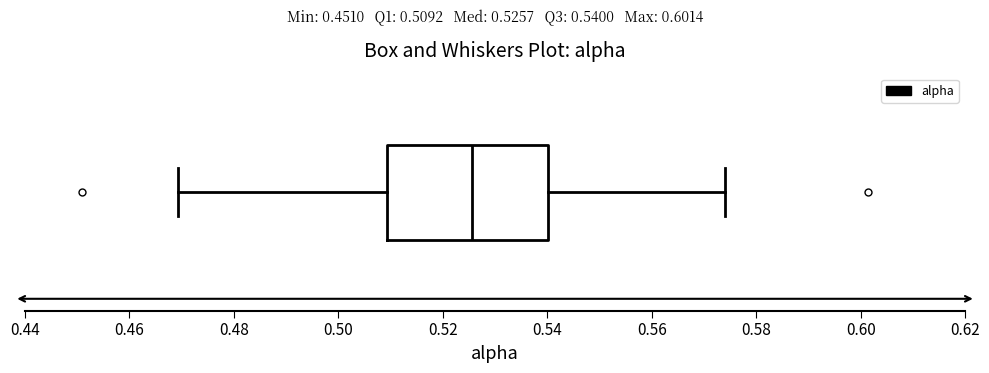

Where is the right edge of the box on the x-axis? The values are not printed on the chart, so give them approximately, as read against the axis.

0.540